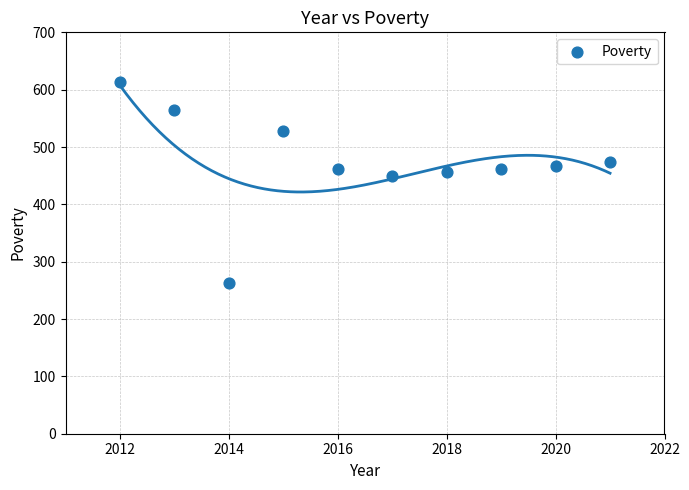

What is the average X value?

2016